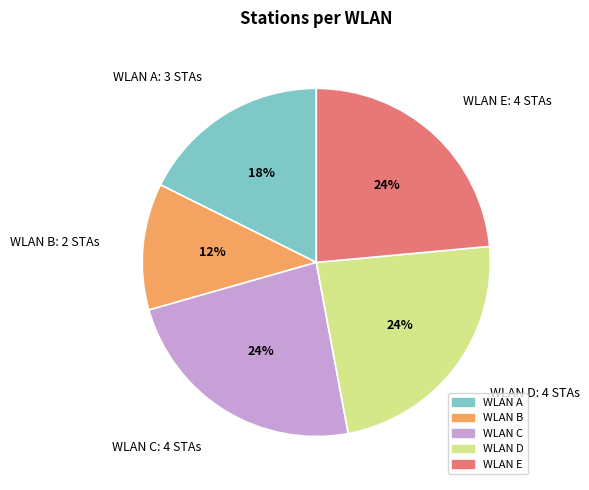

Combined, do WLAN A: 3 STAs and WLAN D: 4 STAs account for over 50%?

No